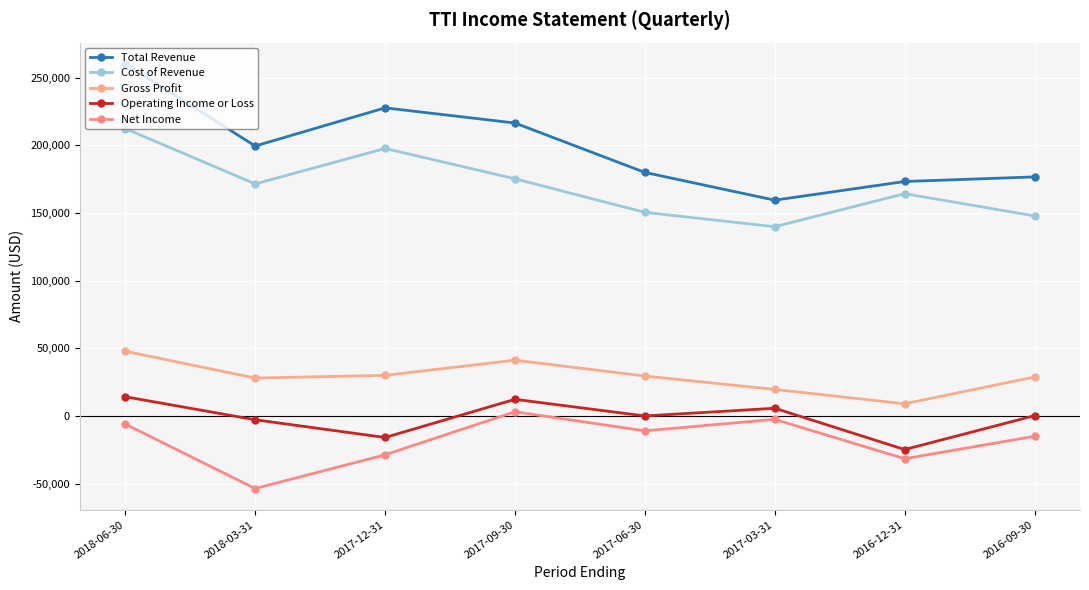

How many lines are shown in the chart?

5